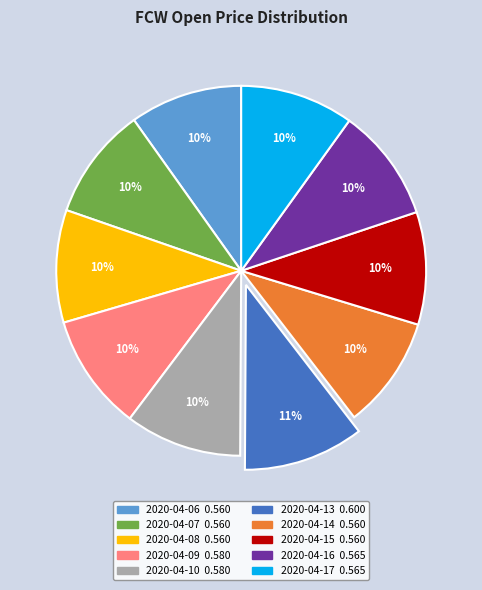

Is the sum of 2020-04-16 and 2020-04-09 greater than half?

No